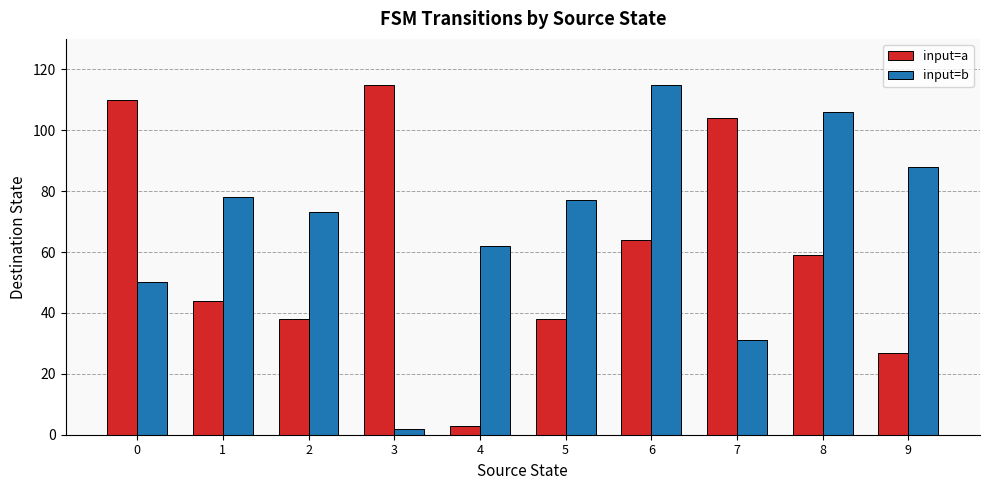

Rank the series by their average value, from highest to lowest.

input=b, input=a